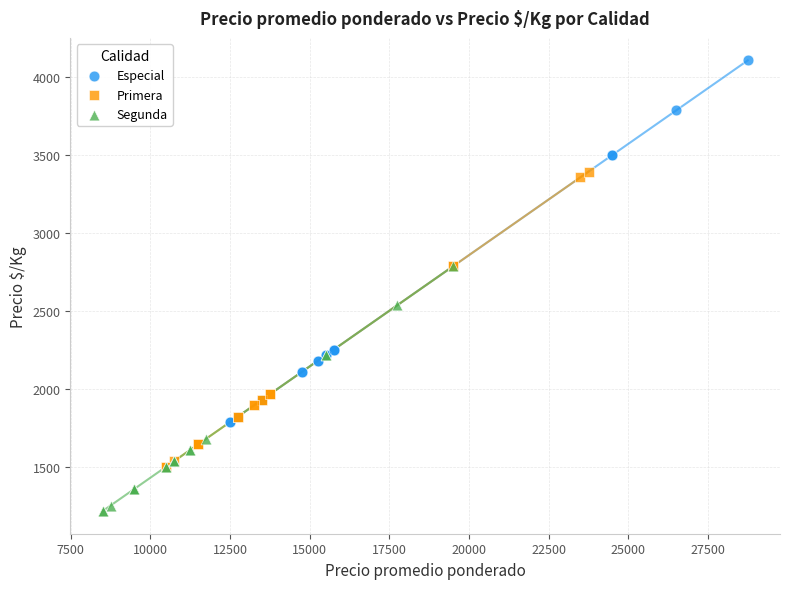

Which series has the largest Y range (max minus min)?

Especial